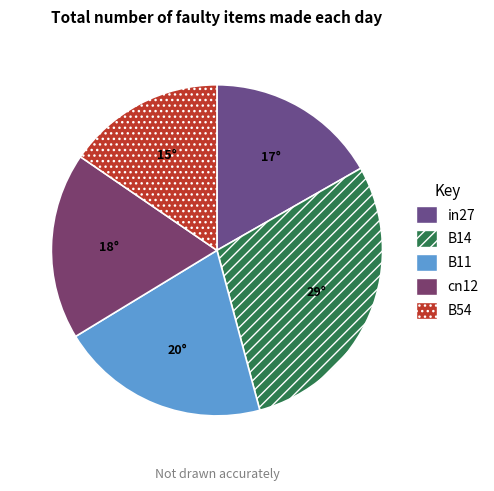

Rank the categories by value from lowest to highest.

B54, in27, cn12, B11, B14